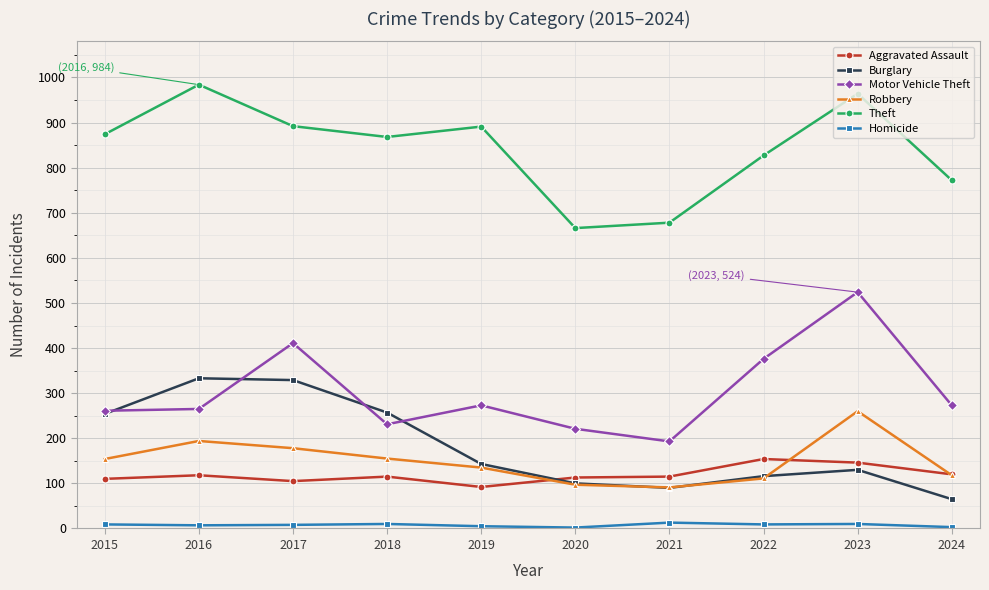

Is the value of Aggravated Assault at 2024 greater than the value of Theft at 2024?

No